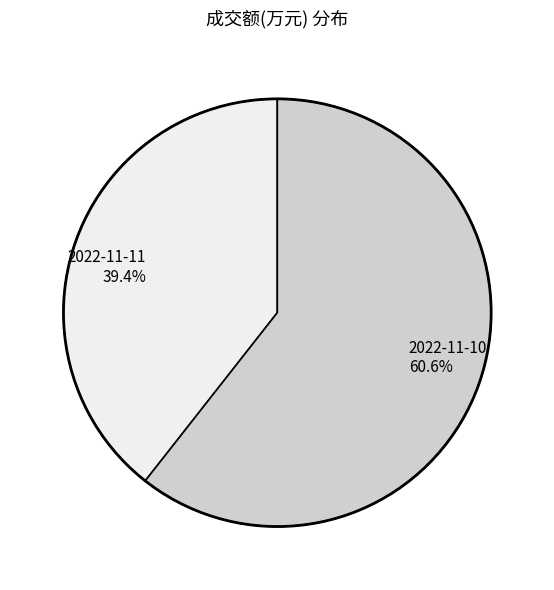

To the nearest percent, what is the difference between the largest and smallest slice percentages?

21%